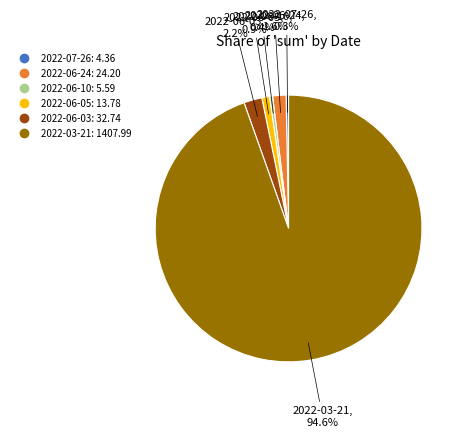

Is there any slice that represents more than half of the pie?

Yes